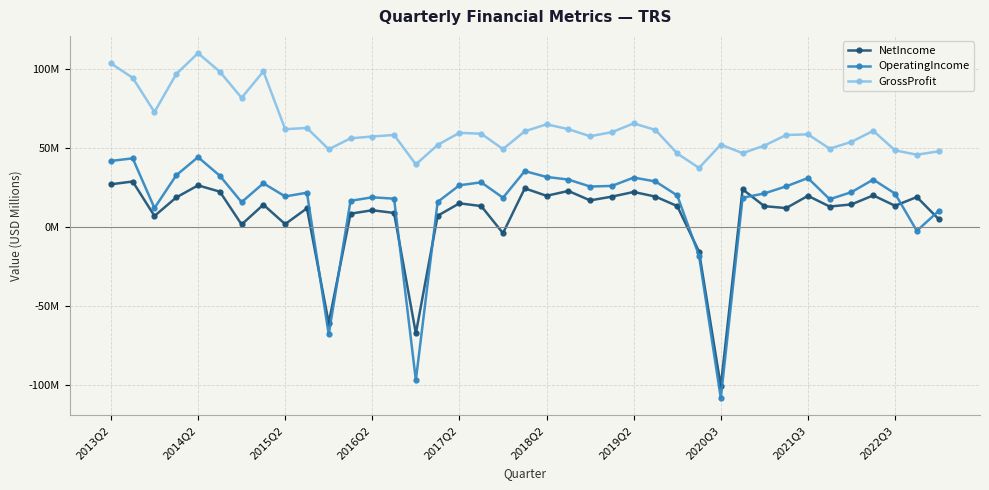

Does the chart have visible grid lines?

Yes